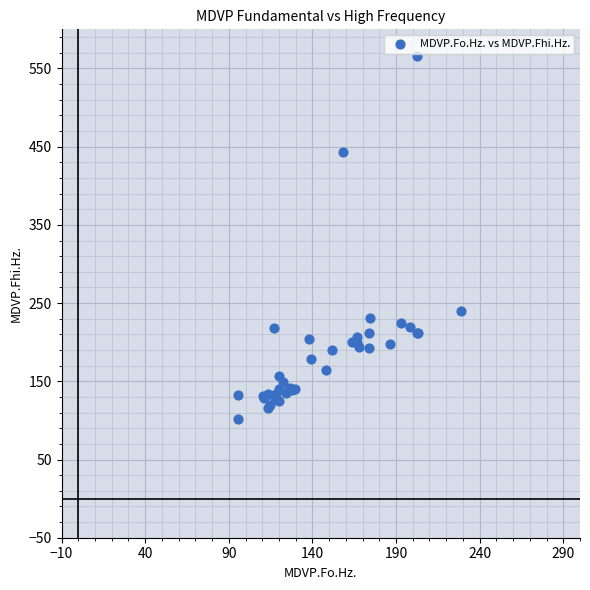

What Y value in the scatter plot is closest to 333?

239.5